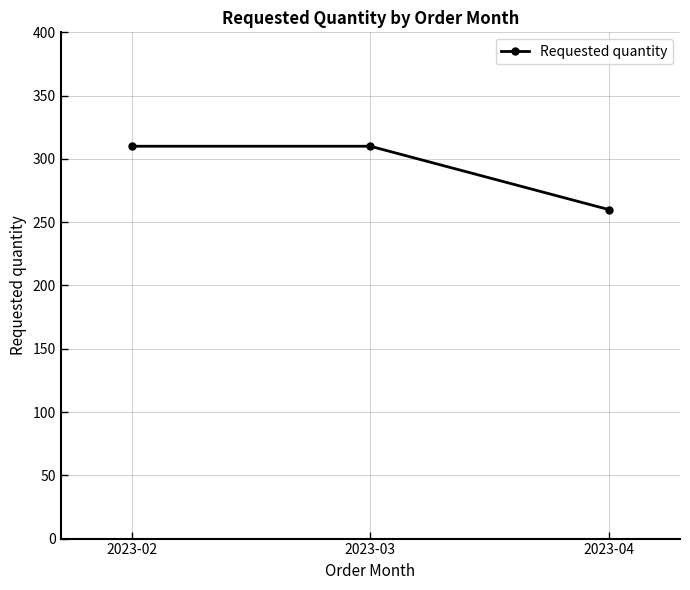

What is the difference between the maximum and minimum values?

50